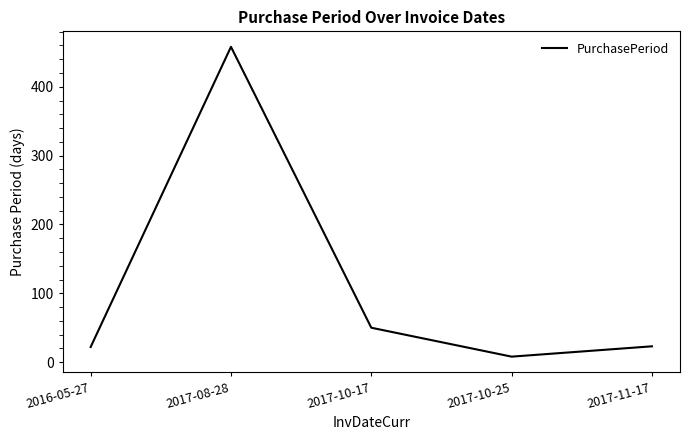

At which label is the value closest to 233?

2017-10-17